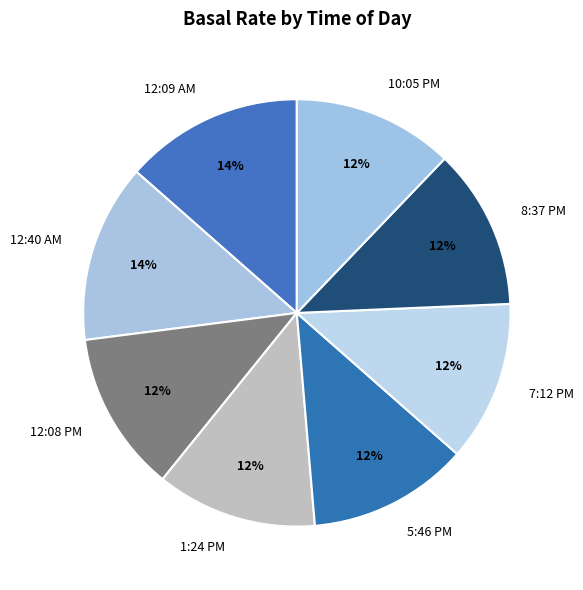

Which has a higher value, 12:40 AM or 10:05 PM?

12:40 AM